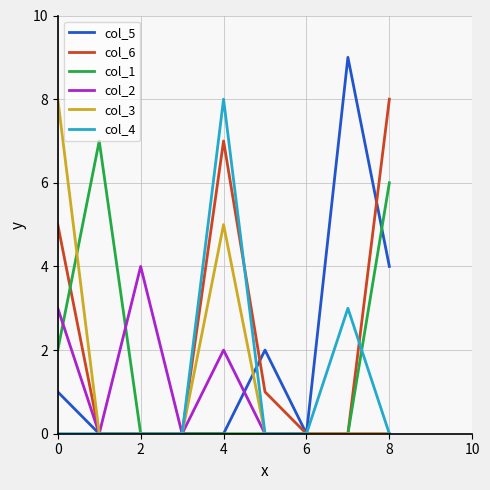

Which series has the largest range (max minus min)?

col_5